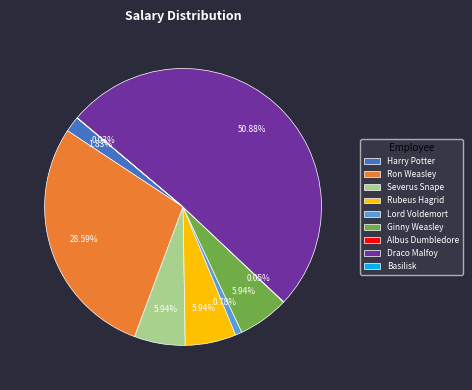

To the nearest percent, what is the average slice percentage?

11%